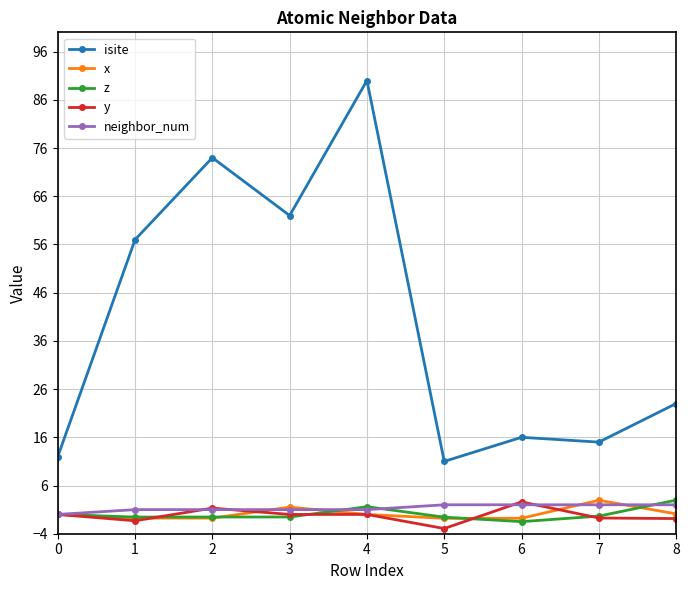

Between 1 and 4, which series saw the biggest shift?

isite